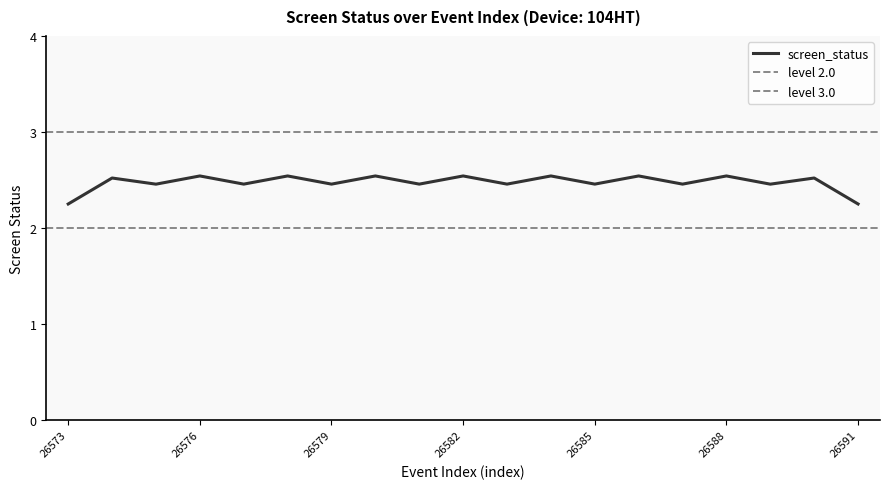

How many lines are shown in the chart?

1